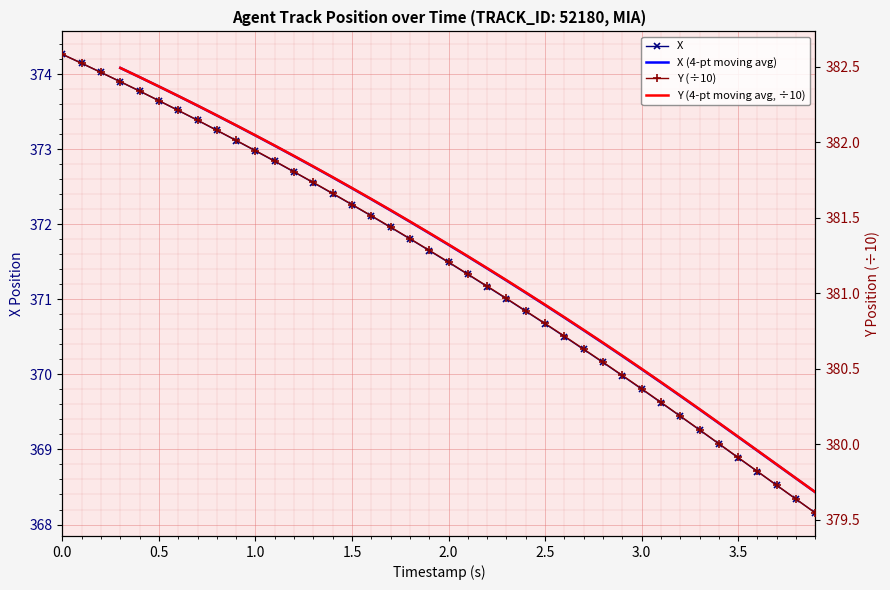

Which series has the largest range (max minus min)?

X